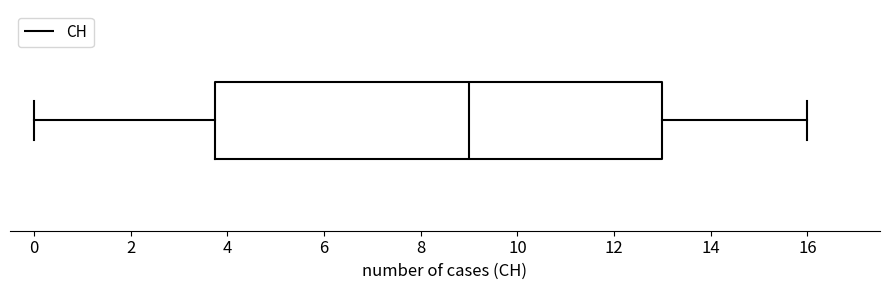

Where is the left edge of the box on the x-axis? The values are not printed on the chart, so give them approximately, as read against the axis.

3.8